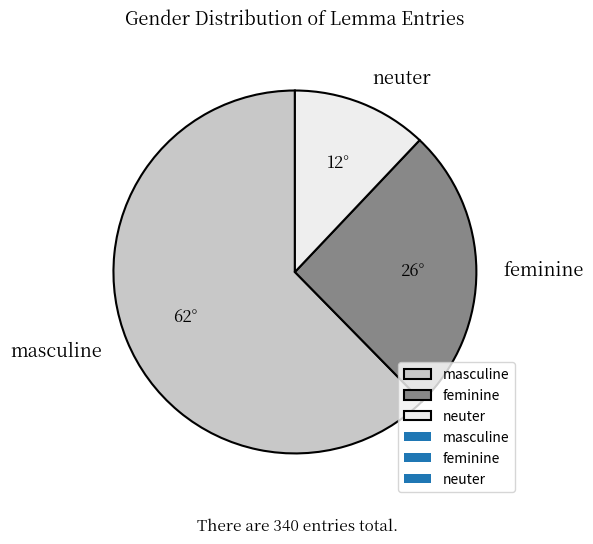

What is the ratio of the value at masculine to the value at neuter?

5.2